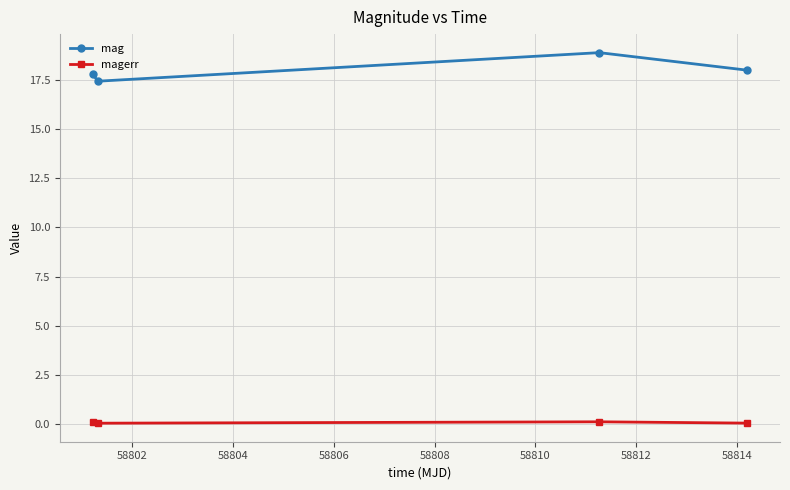

What is the greatest value displayed?

18.9